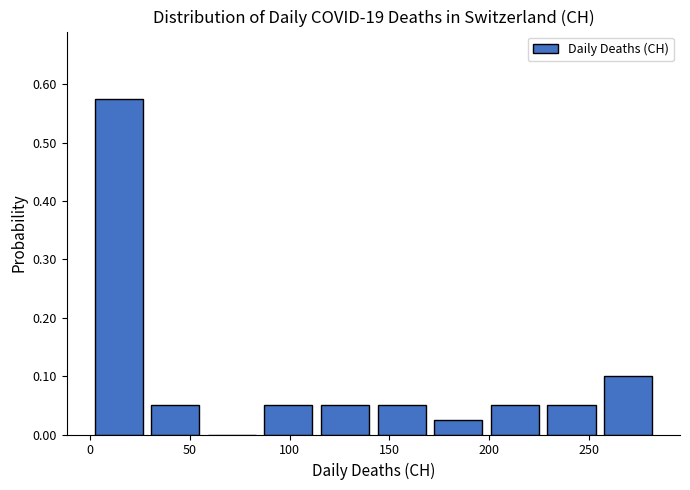

Reading left to right, transcribe this chart: for each bar, give the range it covers on the x-axis and its height. Neither the bar edges nor the heights are printed on the chart, so give them approximately, as read against the axes.

0 to 30: 0.58
30 to 55: 0.05
55 to 85: 0
85 to 115: 0.05
115 to 140: 0.05
140 to 170: 0.05
170 to 200: 0.03
200 to 225: 0.05
225 to 255: 0.05
255 to 285: 0.10